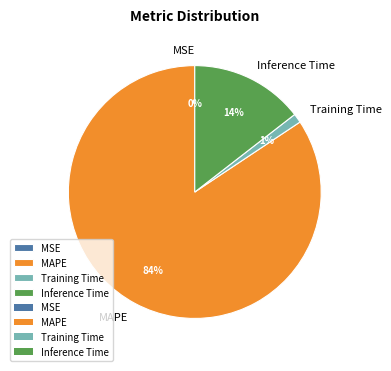

Which slice represents more than half of the pie?

MAPE